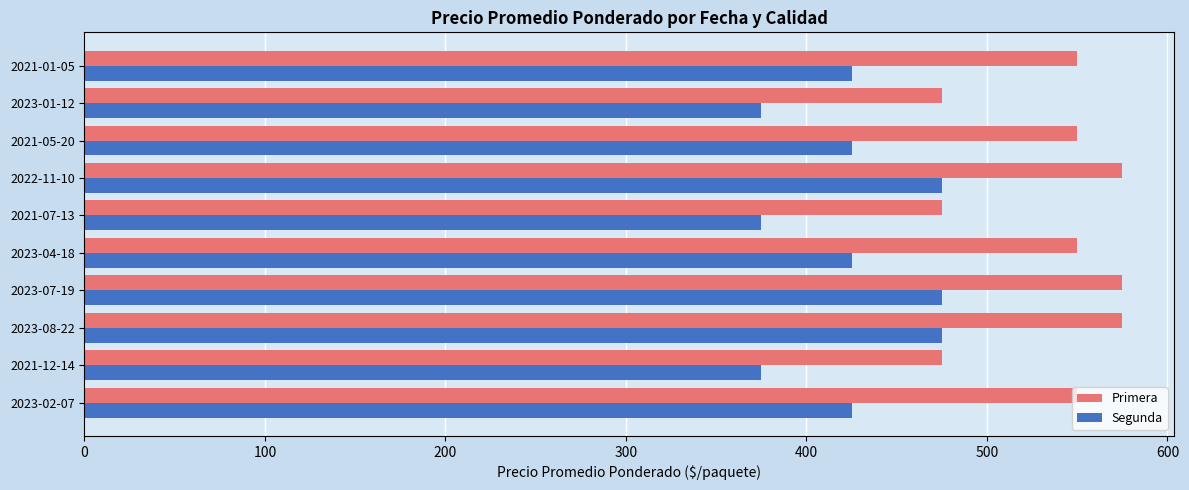

List the series in order of their peak value, lowest first.

Segunda, Primera